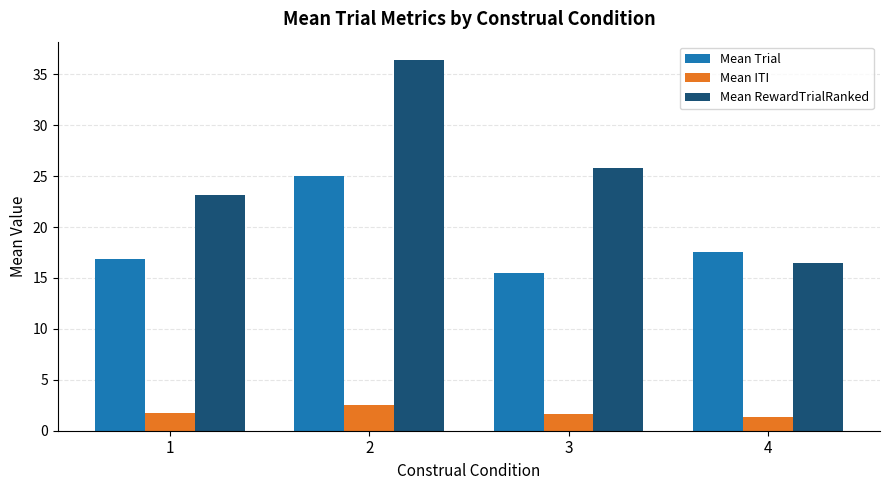

What is the average value of the Mean RewardTrialRanked series?

25.5